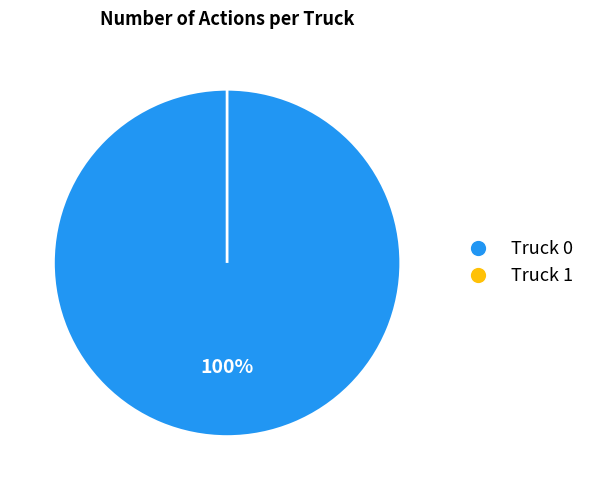

Rank the categories by value from lowest to highest.

Truck 1, Truck 0